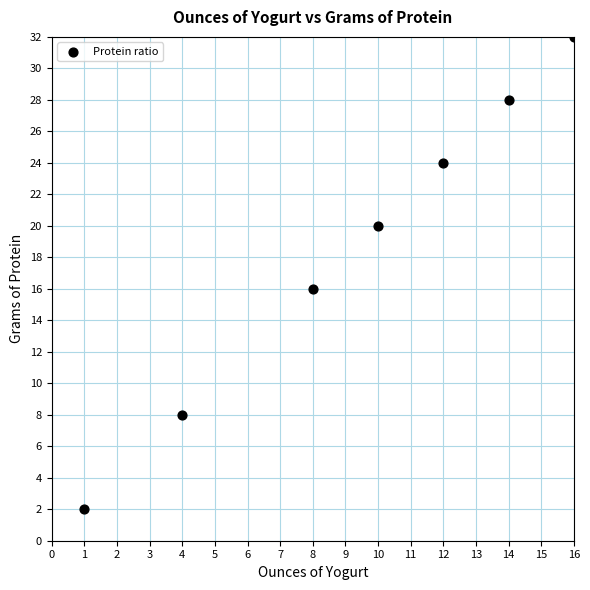

What is the average X value?

9